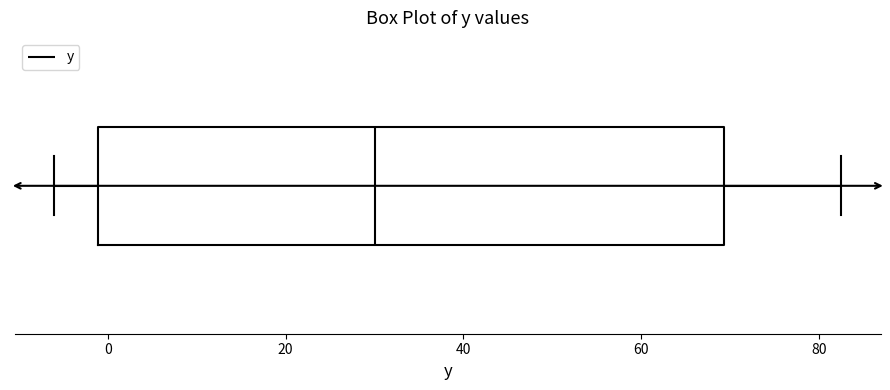

Read this box plot against the x-axis: the position of the median line, the range covered by the box, and the ends of both whiskers. The values are not printed on the chart, so give them approximately, as read against the axis.

median 30, box -2 to 70, whiskers -6 to 82